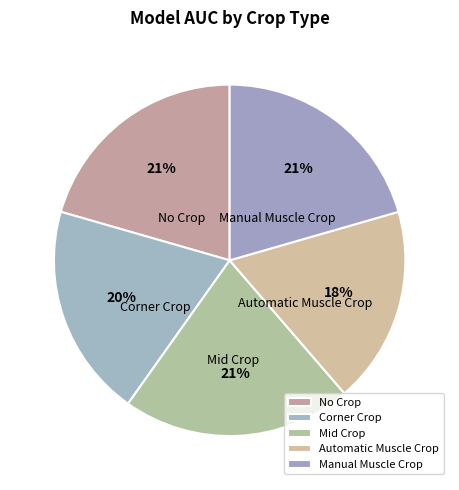

Count the number of slices in the pie.

5